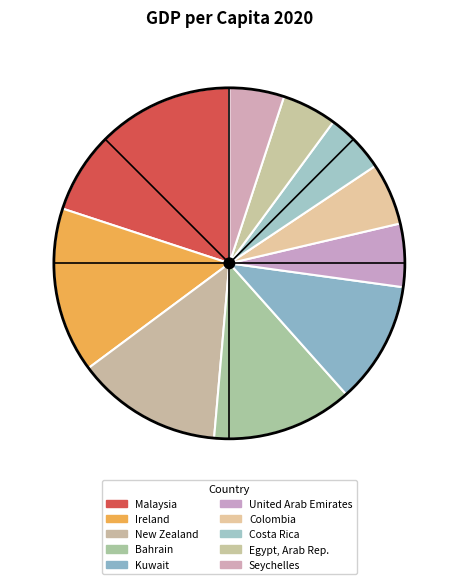

To the nearest percent, what is the difference between the Egypt, Arab Rep. and United Arab Emirates slice percentages?

1%